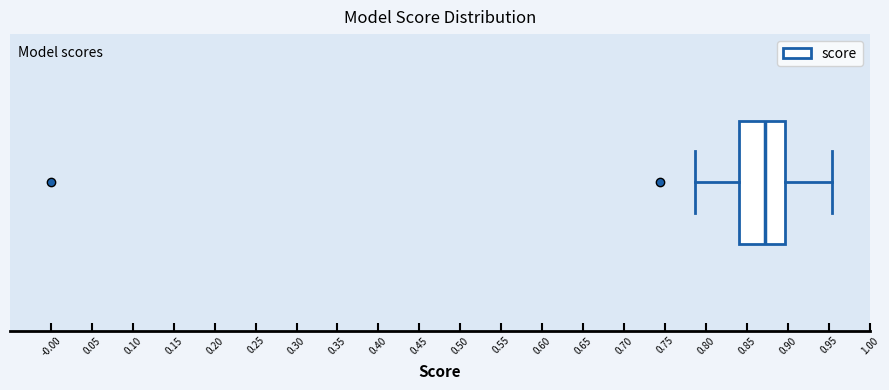

Transcribe this box plot: give where the median line is, the range the box spans, and where the two whiskers end, as read against the x-axis. The values are not printed on the chart, so give them approximately, as read against the axis.

median 0.870, box 0.840 to 0.895, whiskers 0.785 to 0.955